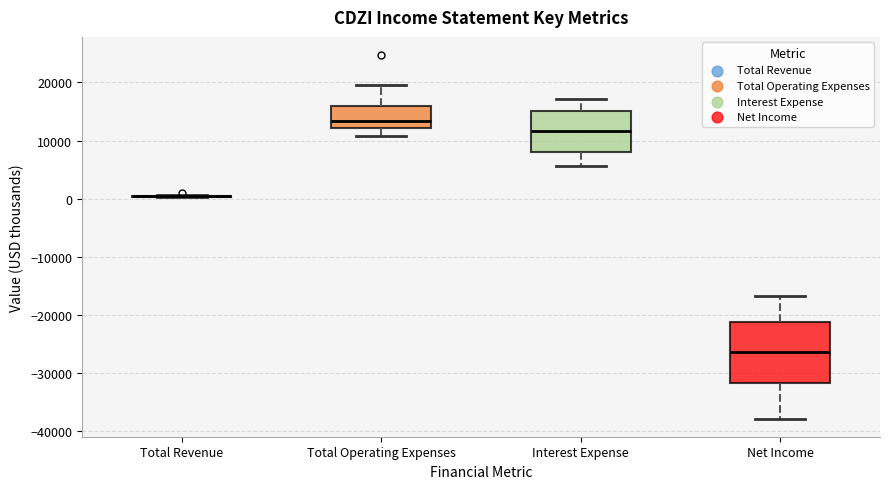

Reading left to right, transcribe this box plot: for each box, give where its median line is, the range the box spans, and where its two whiskers end, as read against the y-axis. The values are not printed on the chart, so give them approximately, as read against the axis.

Total Revenue: box collapsed to a line at 0, whiskers 0 to 1000
Total Operating Expenses: median 13000, box 12000 to 16000, whiskers 11000 to 20000
Interest Expense: median 12000, box 8000 to 15000, whiskers 6000 to 17000
Net Income: median -26000, box -32000 to -21000, whiskers -38000 to -17000